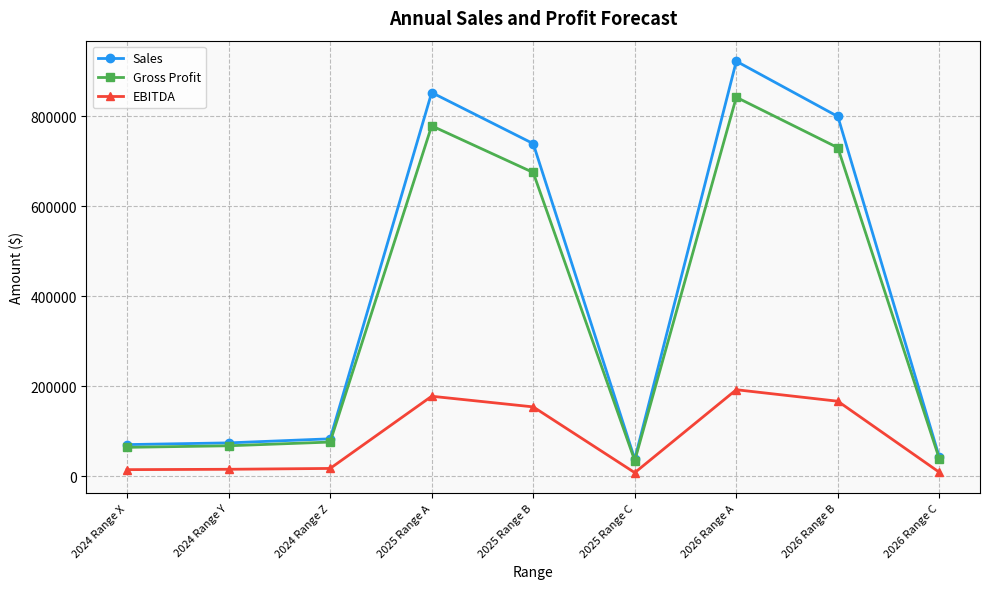

At which category is the sum across all series the highest?

2026 Range A